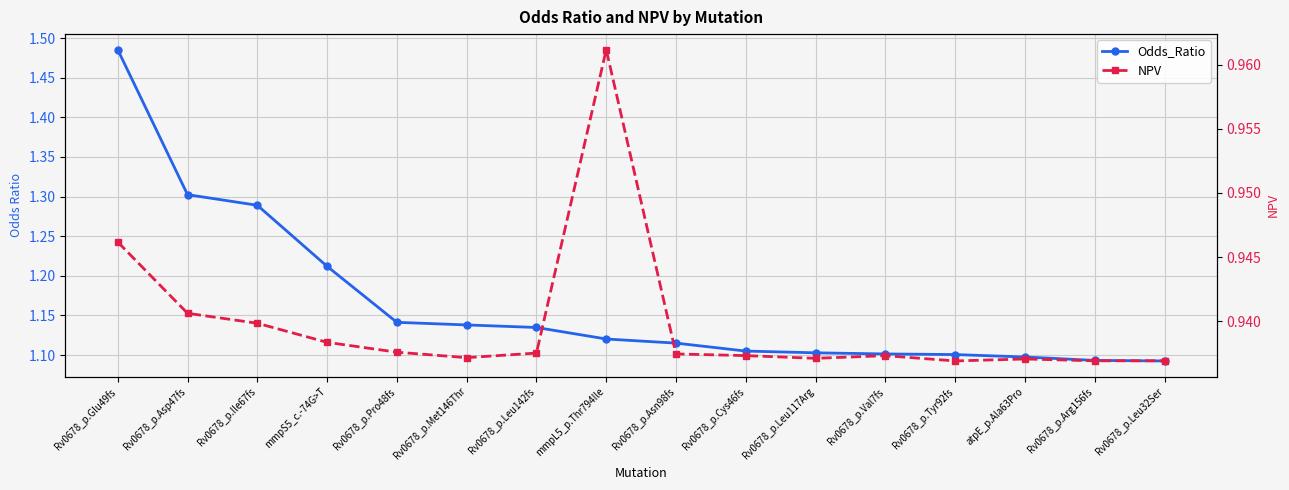

Which series has the largest total across all categories?

Odds_Ratio